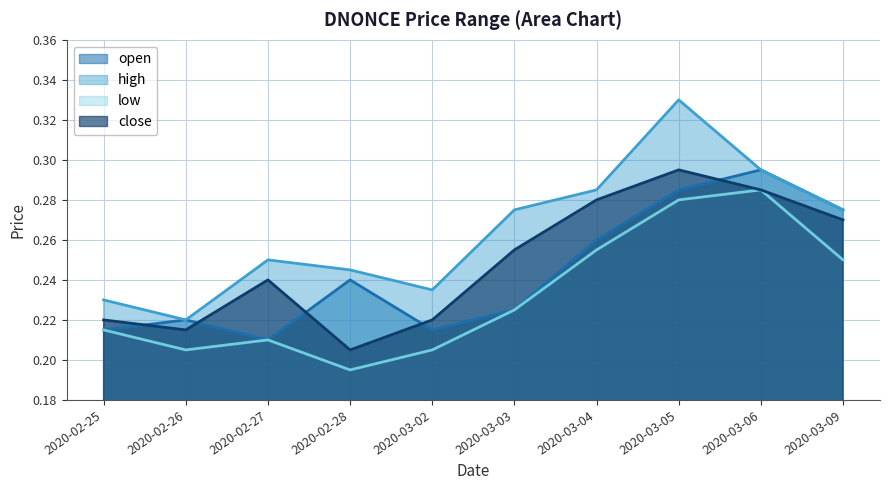

Which series changed the most between 2020-03-04 and 2020-03-09?

open